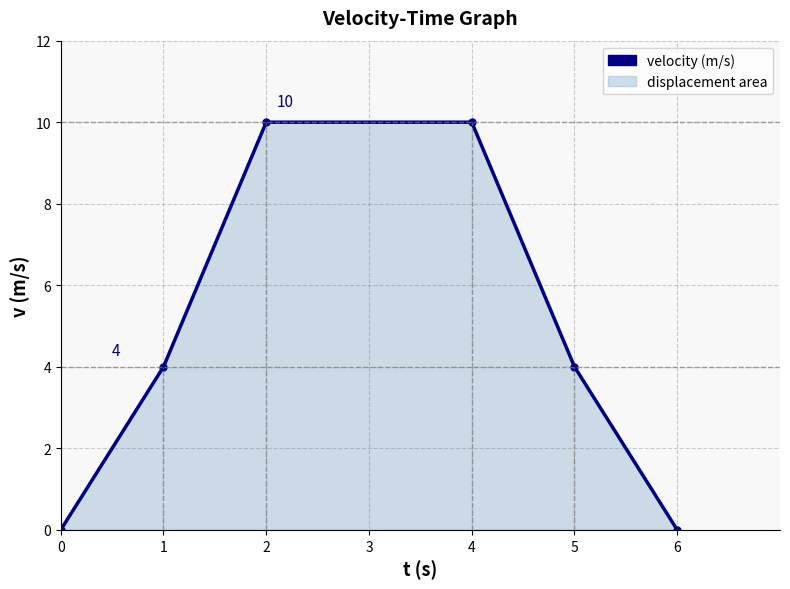

Does the chart have visible grid lines?

Yes